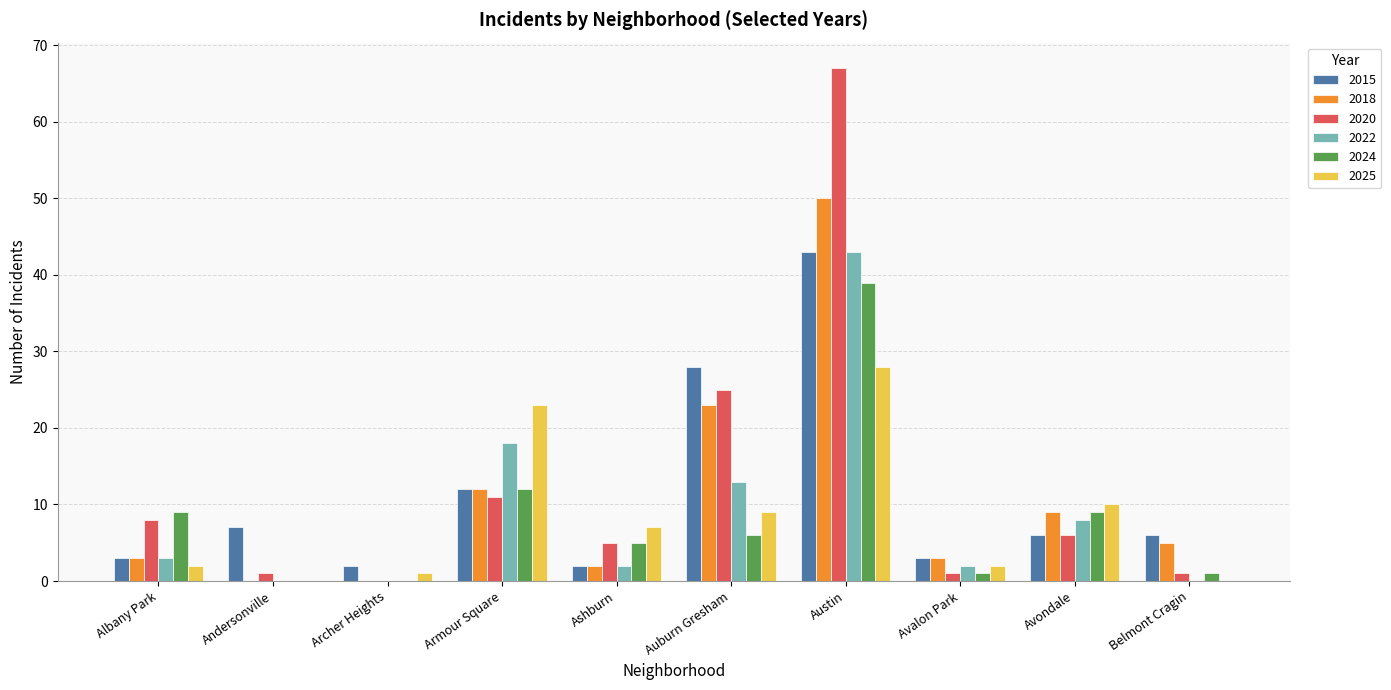

True or false: 2020 has a value of 43 at Auburn Gresham.

False